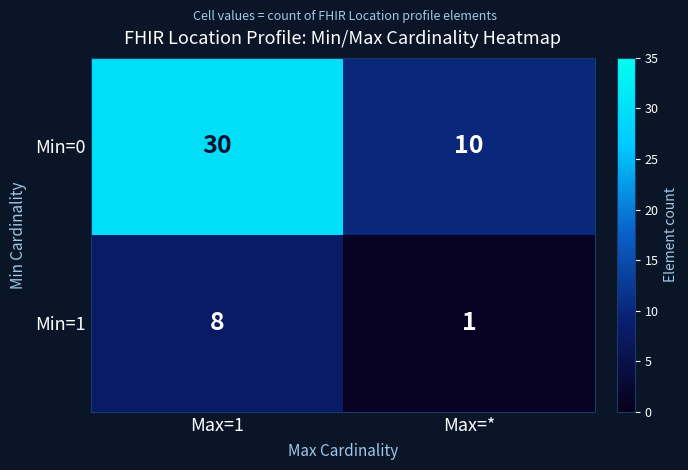

How many categories are shown in the chart?

2